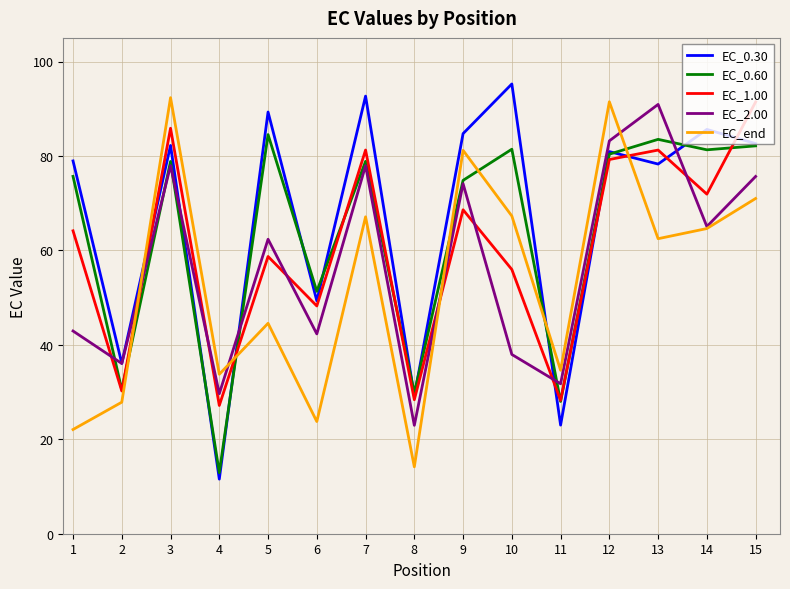

Which category has the highest value across all series?

10